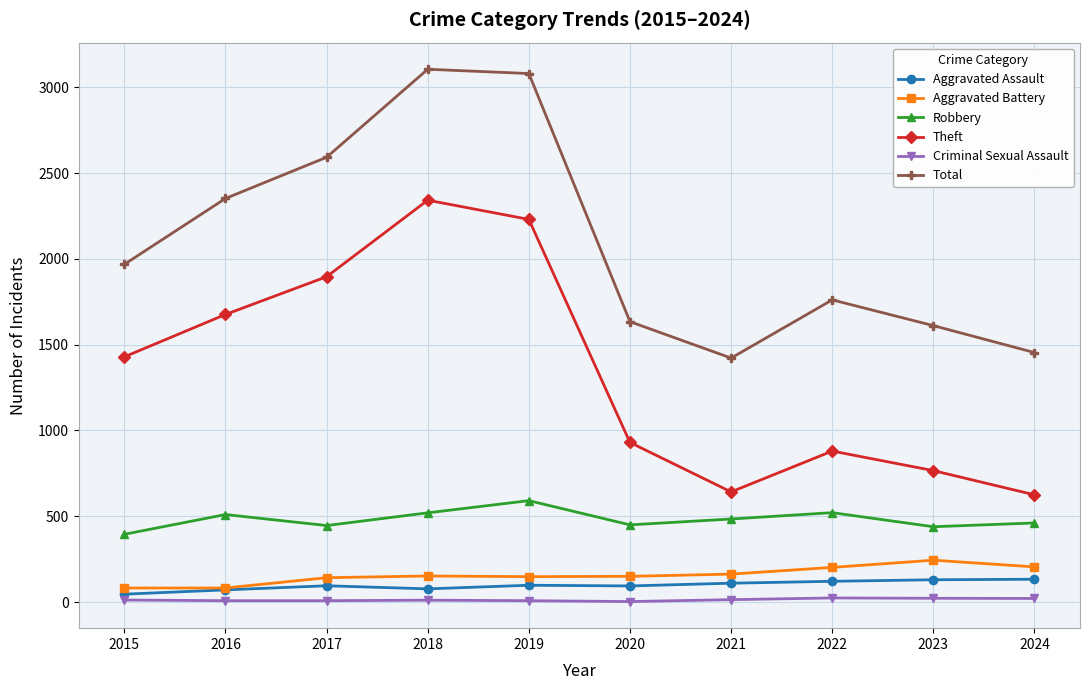

At which label does Robbery reach its peak?

2019